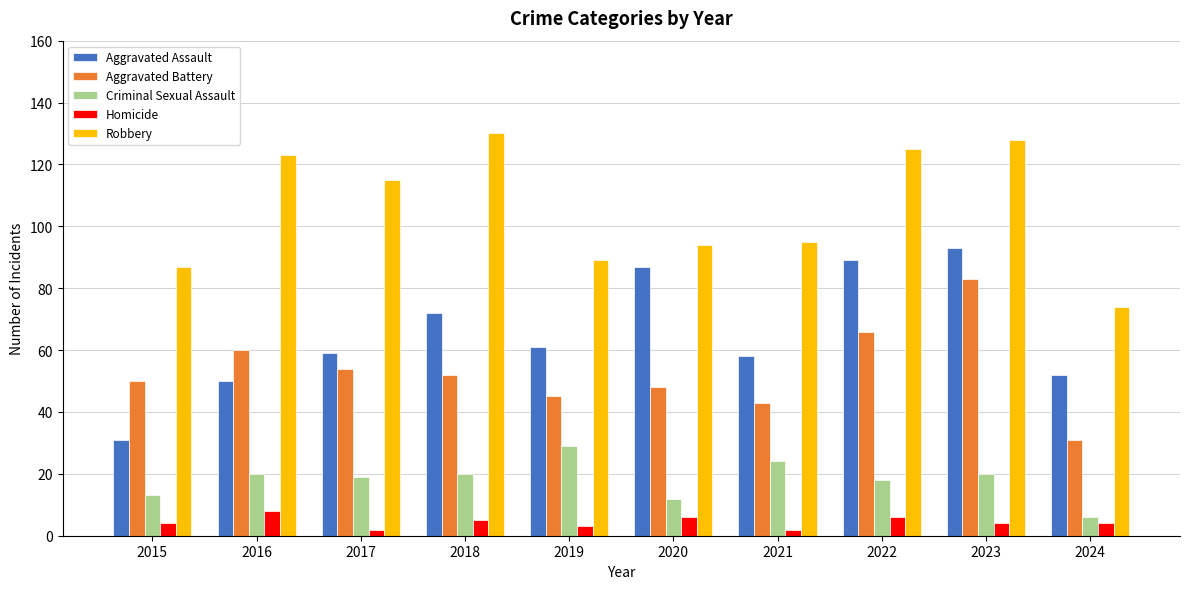

How many distinct data groups are displayed?

5